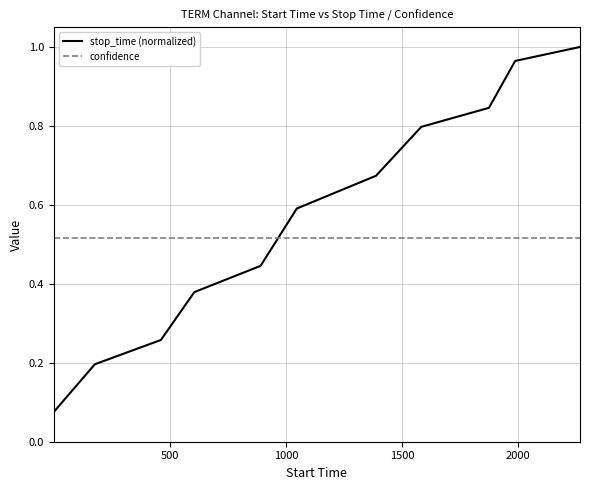

True or false: stop_time (normalized) and confidence cross at least once.

True